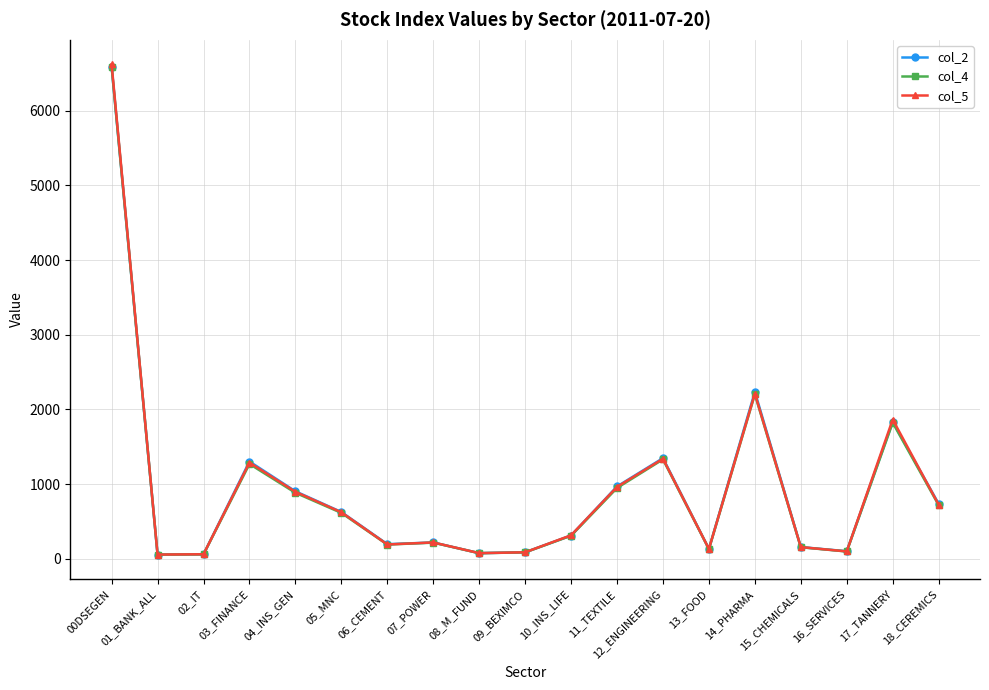

True or false: col_4 has more than 2 interior local peaks.

True